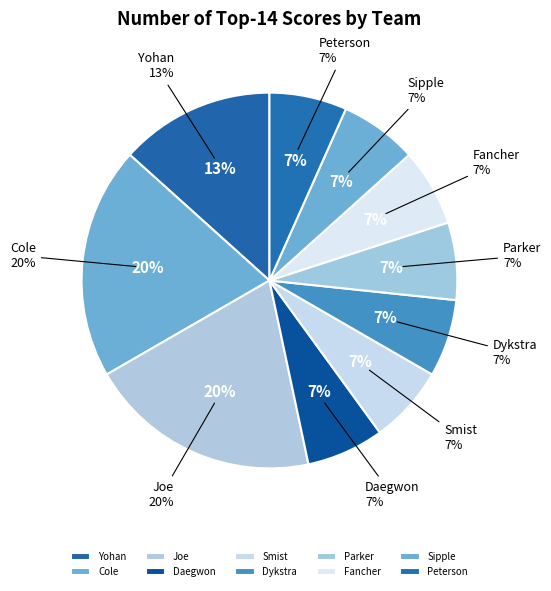

To the nearest percent, what is the average slice percentage?

10%